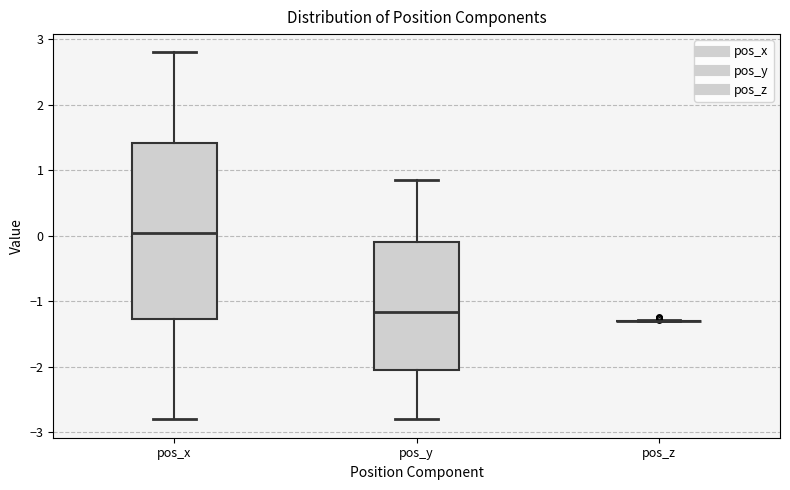

Which box is the tallest, from its lower edge to its upper edge?

pos_x